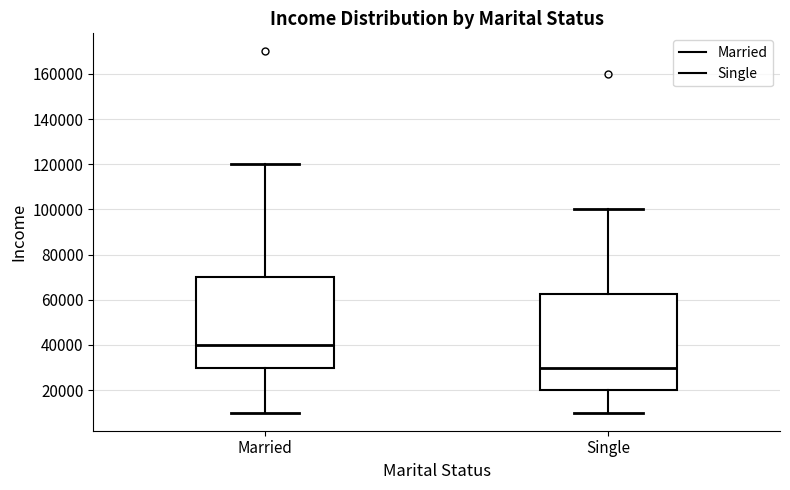

Where is the lower edge of the box for Single on the y-axis? The values are not printed on the chart, so give them approximately, as read against the axis.

20000